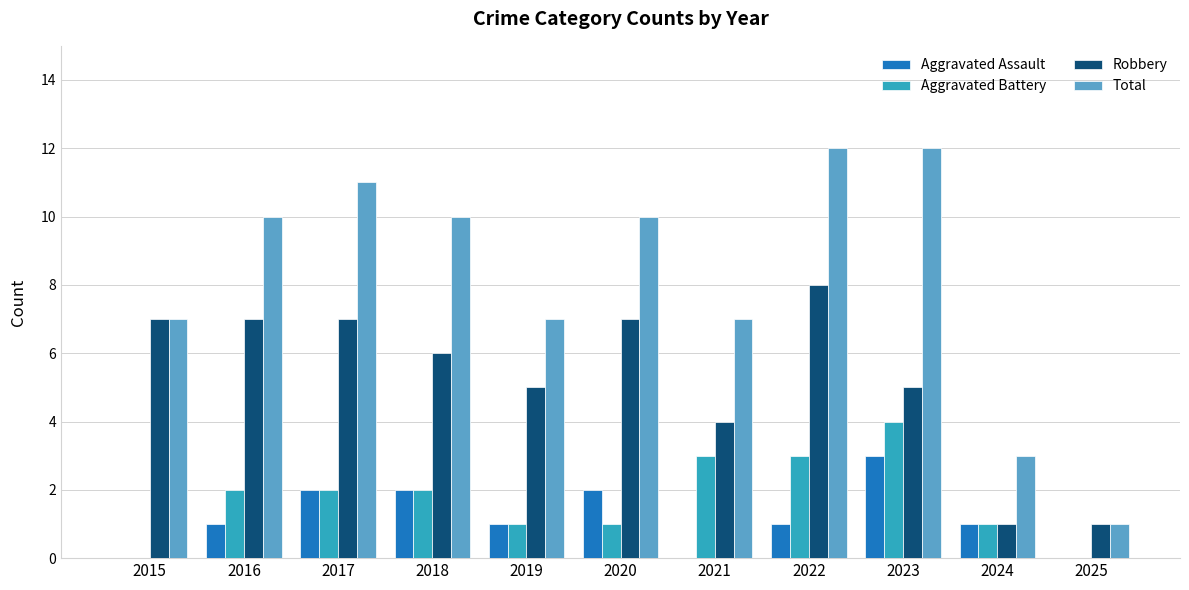

The value of Robbery at 2021 is 4. True or false?

True